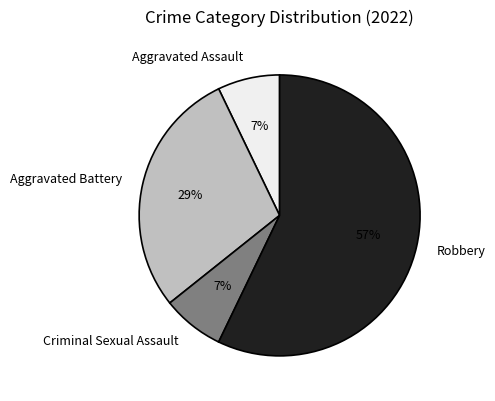

Does any single category account for the majority?

Yes